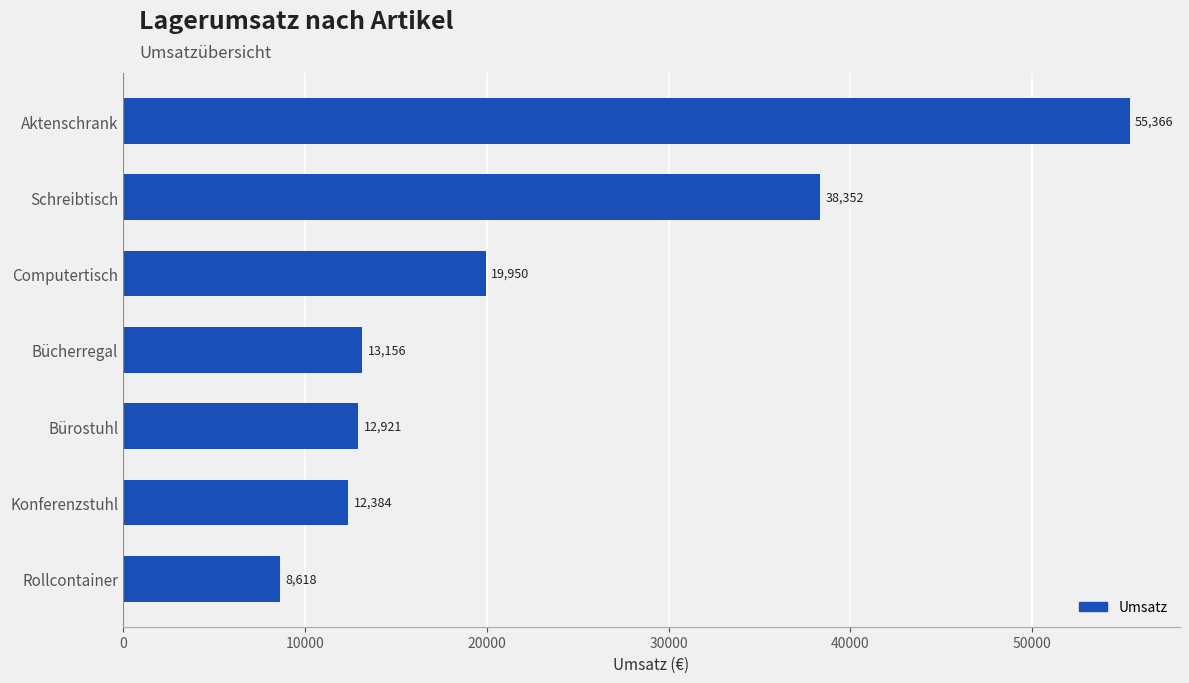

The chart shows a value of 76734 at Aktenschrank. True or false?

False